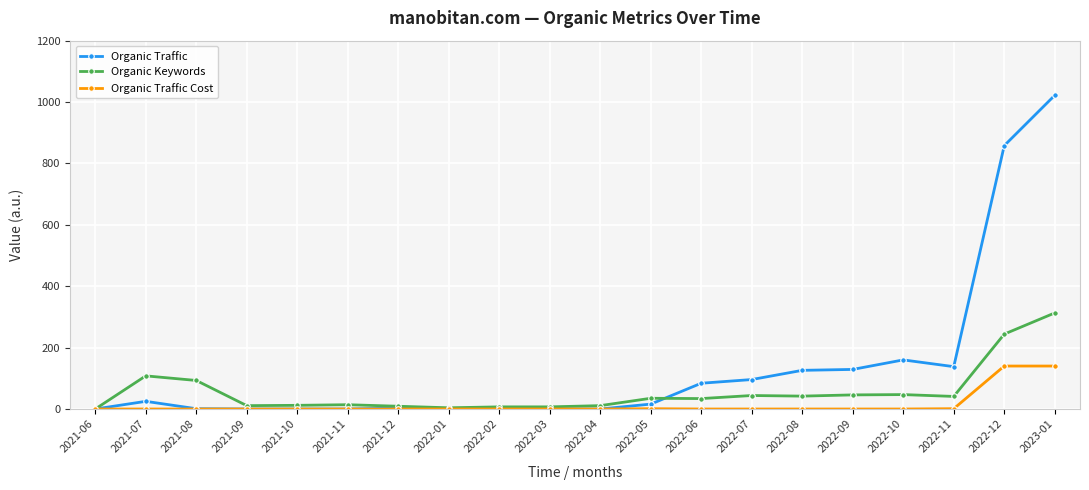

List the series in order of their overall mean, highest first.

Organic Traffic, Organic Keywords, Organic Traffic Cost